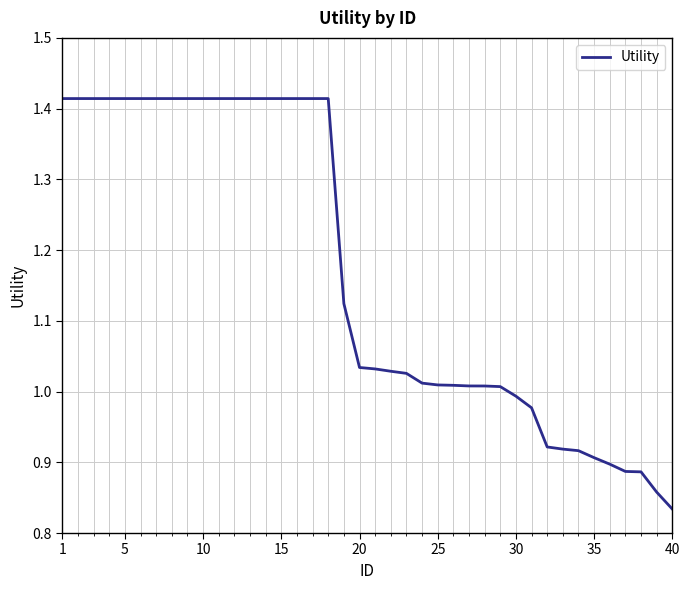

How many lines are shown in the chart?

1